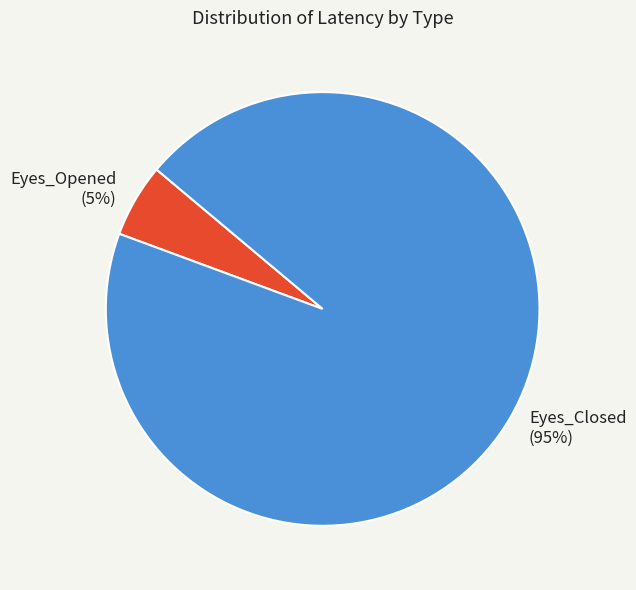

Between Eyes_Opened and Eyes_Closed, which is larger?

Eyes_Closed